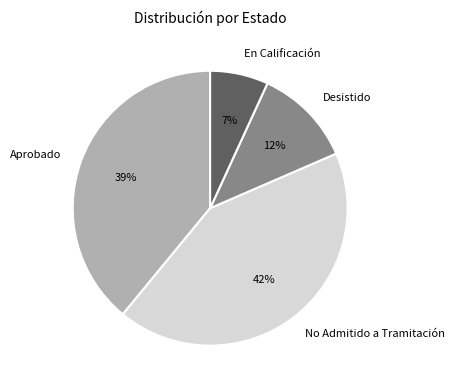

True or false: Desistido accounts for 23% of the total.

False